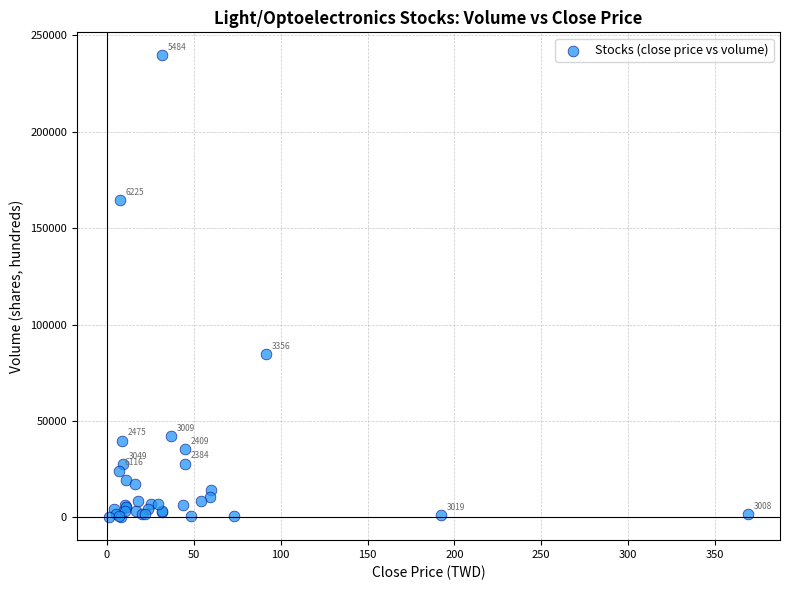

What Y value in the scatter plot is closest to 119897?

84563